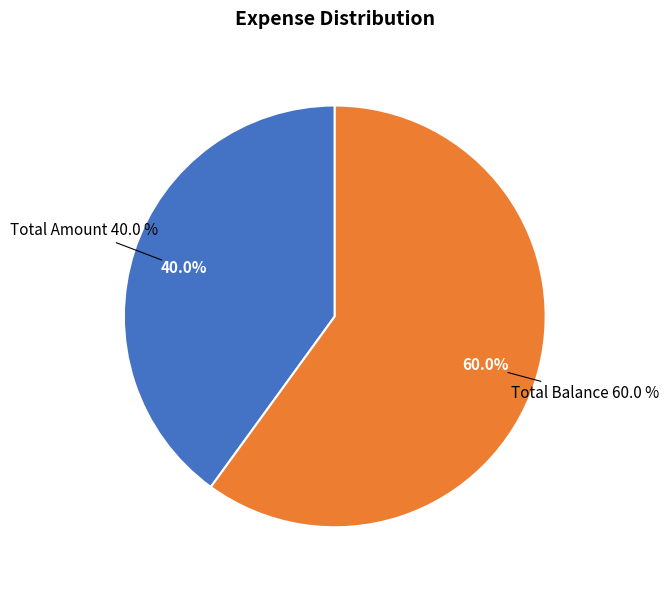

Rank the categories by value from lowest to highest.

Total Amount, Total Balance